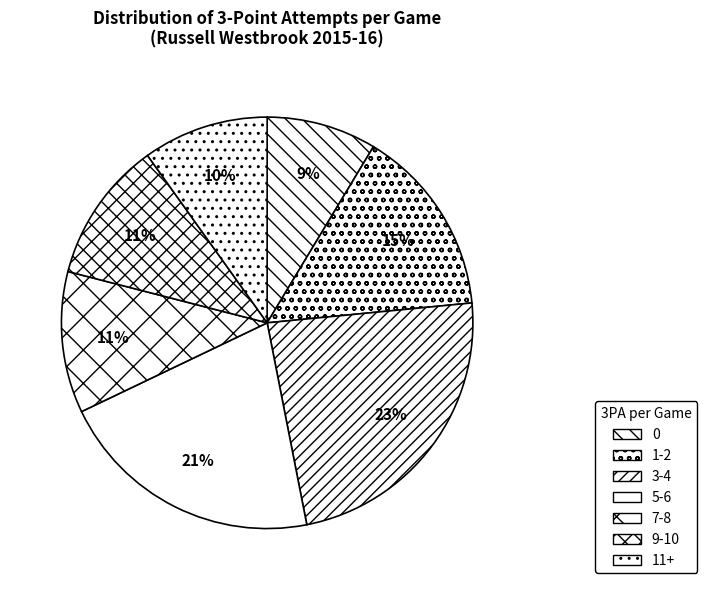

How many slices are in this pie chart?

7